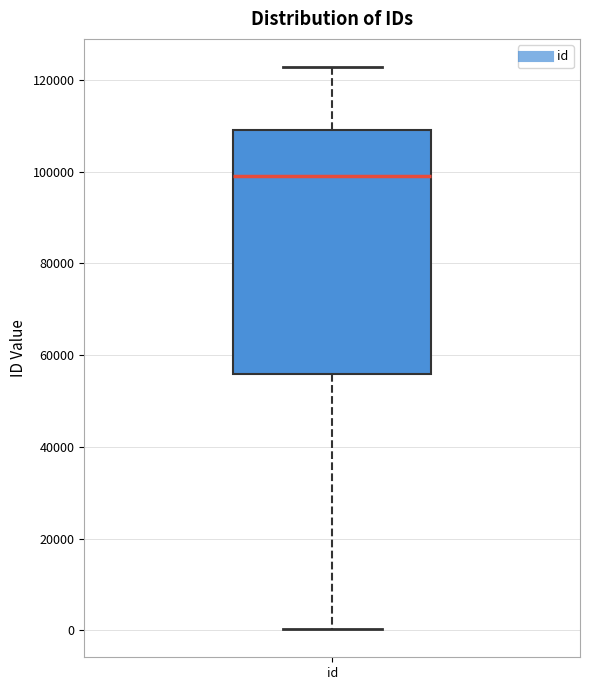

Read this box plot against the y-axis: the position of the median line, the range covered by the box, and the ends of both whiskers. The values are not printed on the chart, so give them approximately, as read against the axis.

median 98000, box 56000 to 110000, whiskers 0 to 122000